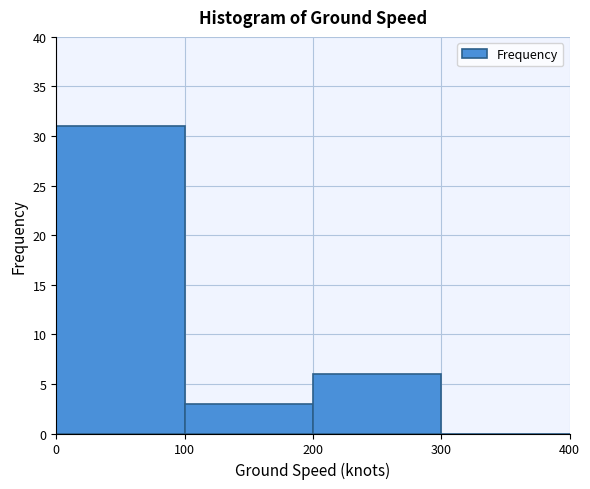

Reading left to right, list every bar in this chart as the range it spans on the x-axis followed by its height. The values are not printed on the chart, so give them approximately, as read against the axis.

0 to 100: 31
100 to 200: 3
200 to 300: 6
300 to 400: 0